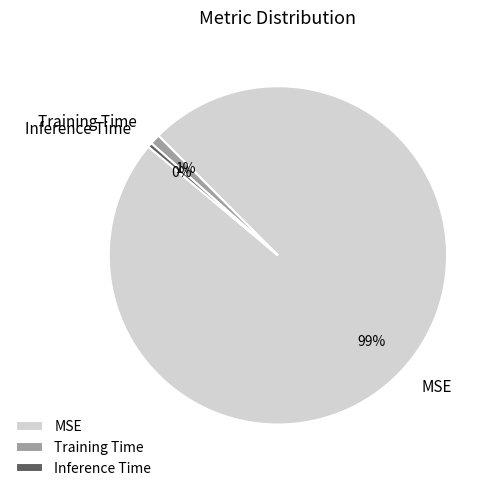

Rank the categories by value from highest to lowest.

MSE, Training Time, Inference Time